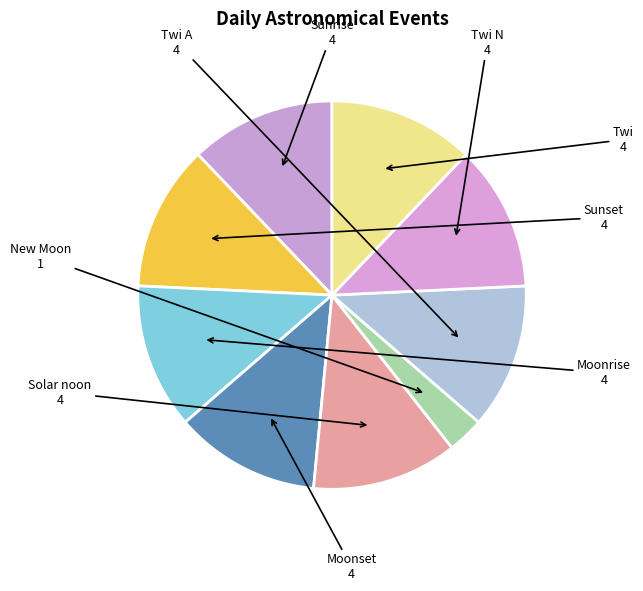

Is there a majority slice in this chart?

No